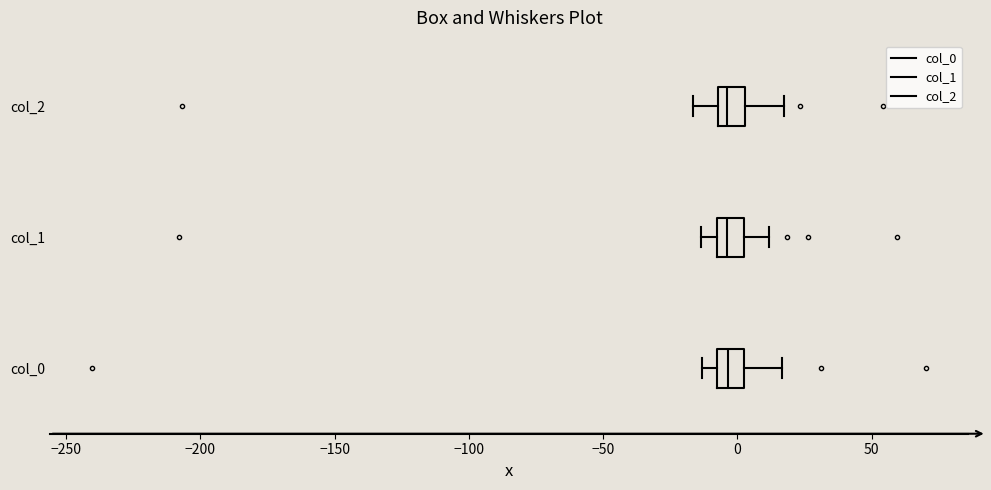

Where is the right edge of the box for col_2 on the x-axis? The values are not printed on the chart, so give them approximately, as read against the axis.

5